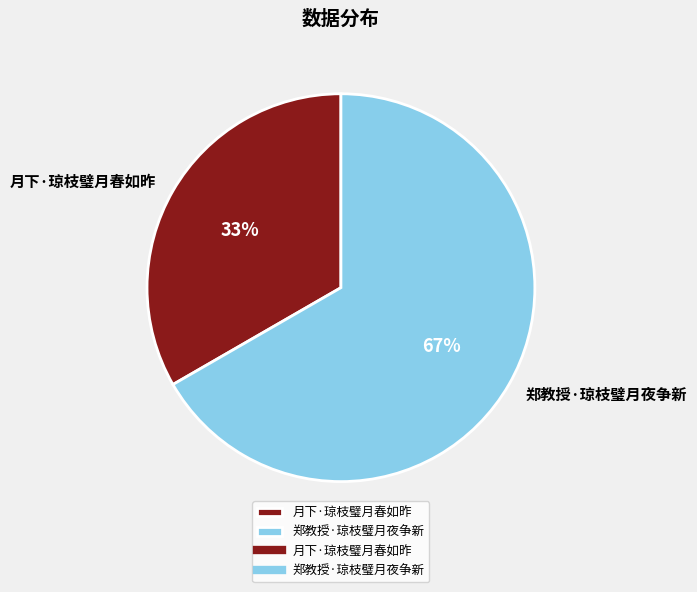

To the nearest percent, what is the average slice percentage?

50%